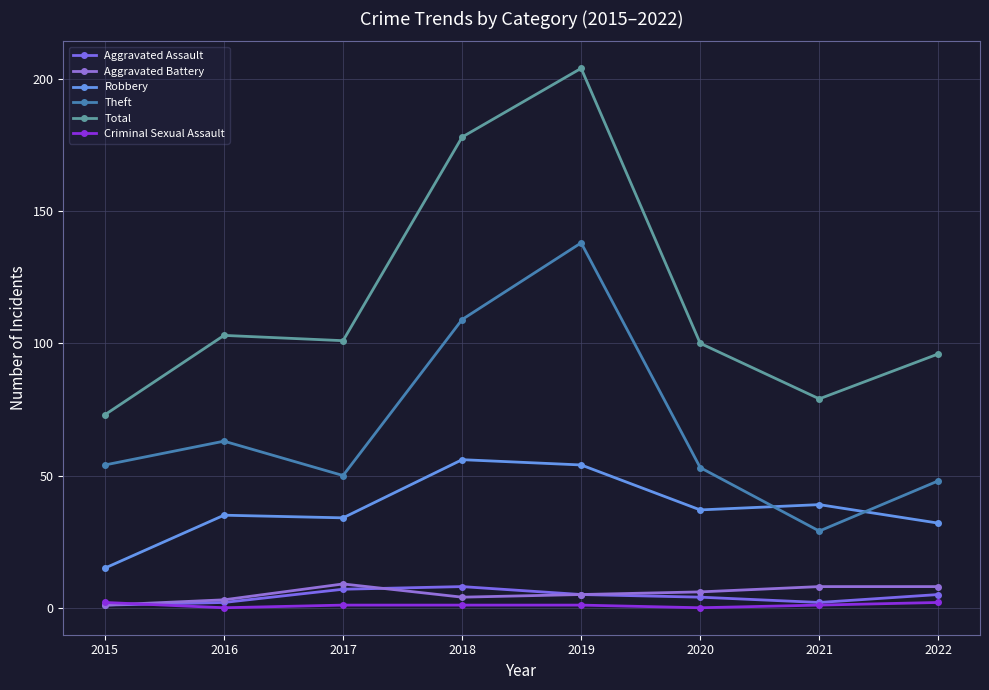

True or false: Criminal Sexual Assault and Theft cross at least once.

False